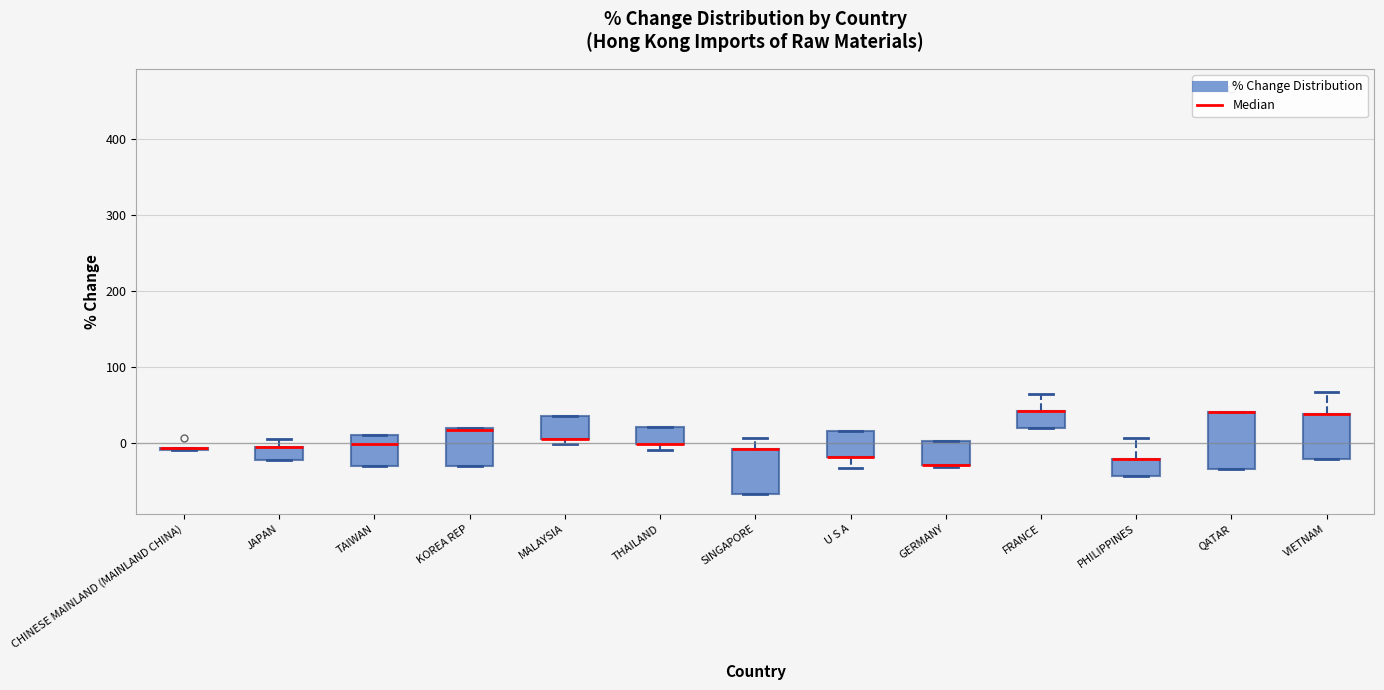

Reading left to right, transcribe this box plot: for each box, give where its median line is, the range the box spans, and where its two whiskers end, as read against the y-axis. The values are not printed on the chart, so give them approximately, as read against the axis.

CHINESE MAINLAND (MAINLAND CHINA): box collapsed to a line at -10, whiskers -10 to -10
JAPAN: median -10 (drawn on the box's upper edge), box -20 to -10, whiskers -20 to 10
TAIWAN: median 0, box -30 to 10, whiskers -30 to 10
KOREA REP: median 20, box -30 to 20, whiskers -30 to 20
MALAYSIA: median 10 (drawn on the box's lower edge), box 10 to 40, whiskers 0 to 40
THAILAND: median 0 (drawn on the box's lower edge), box 0 to 20, whiskers -10 to 20
SINGAPORE: median -10 (drawn on the box's upper edge), box -70 to -10, whiskers -70 to 10
U S A: median -20 (drawn on the box's lower edge), box -20 to 20, whiskers -30 to 20
GERMANY: median -30 (drawn on the box's lower edge), box -30 to 0, whiskers -30 to 0
FRANCE: median 40 (drawn on the box's upper edge), box 20 to 40, whiskers 20 to 60
PHILIPPINES: median -20 (drawn on the box's upper edge), box -40 to -20, whiskers -40 to 10
QATAR: median 40 (drawn on the box's upper edge), box -40 to 40, whiskers -40 to 40
VIETNAM: median 40 (drawn on the box's upper edge), box -20 to 40, whiskers -20 to 70